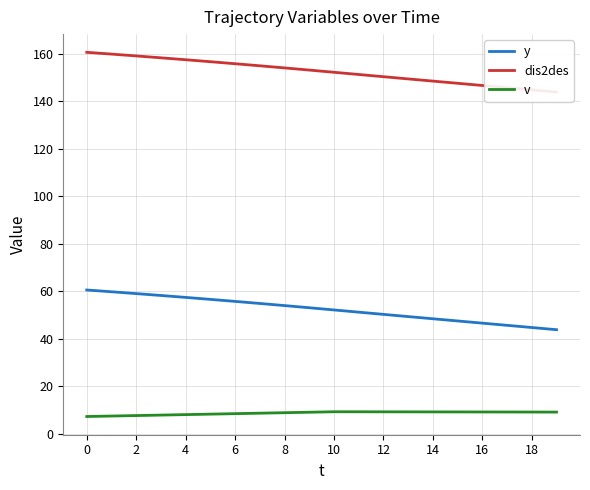

True or false: y and v cross at least once.

False